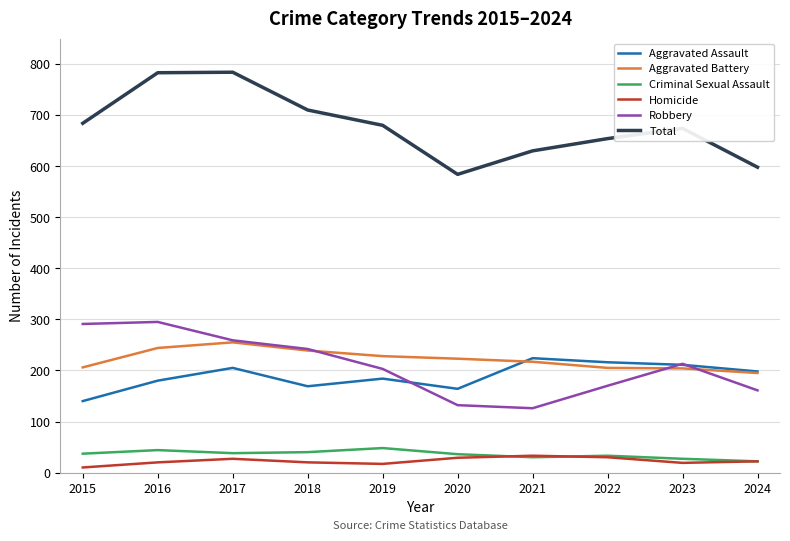

What value does the Homicide series have at 2023, to the nearest 10?

20